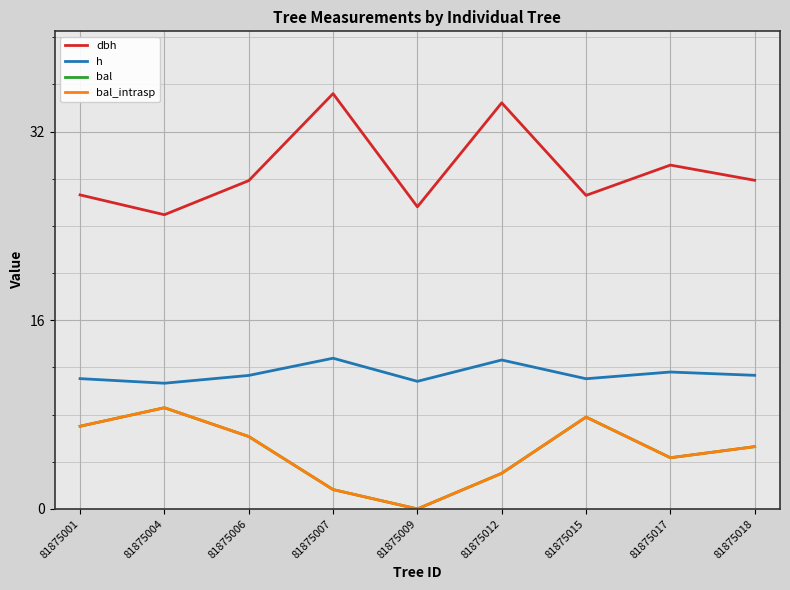

What is the difference between the highest and lowest values at 81875015?

18.8